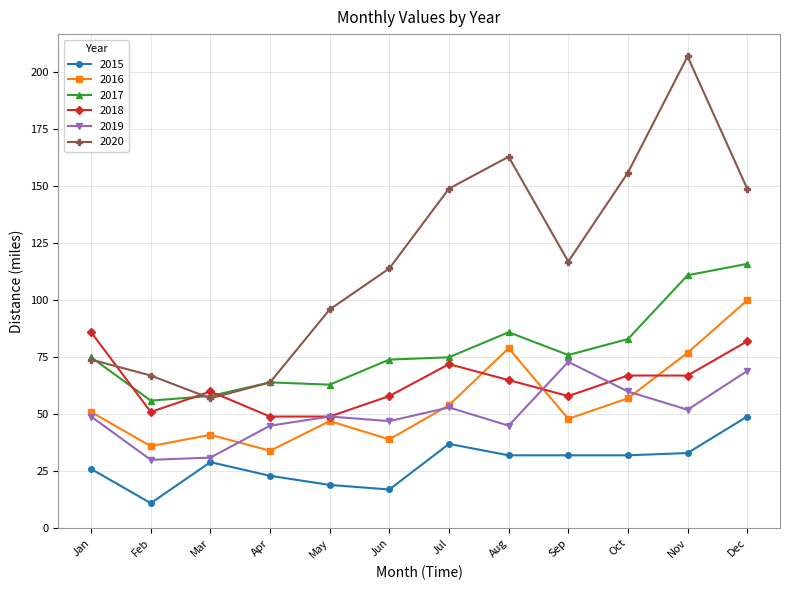

Reading right to left, list all the values displayed in this chart.

2015: 49	33	32	32	32	37	17	19	23	29	11	26
2016: 100	77	57	48	79	54	39	47	34	41	36	51
2017: 116	111	83	76	86	75	74	63	64	58	56	75
2018: 82	67	67	58	65	72	58	49	49	60	51	86
2019: 69	52	60	73	45	53	47	49	45	31	30	49
2020: 149	207	156	117	163	149	114	96	64	57	67	74